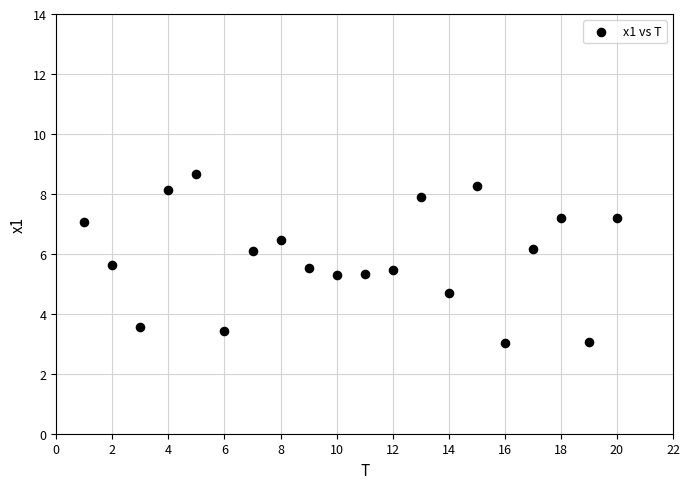

What is the range of X values (max minus min)?

19.0